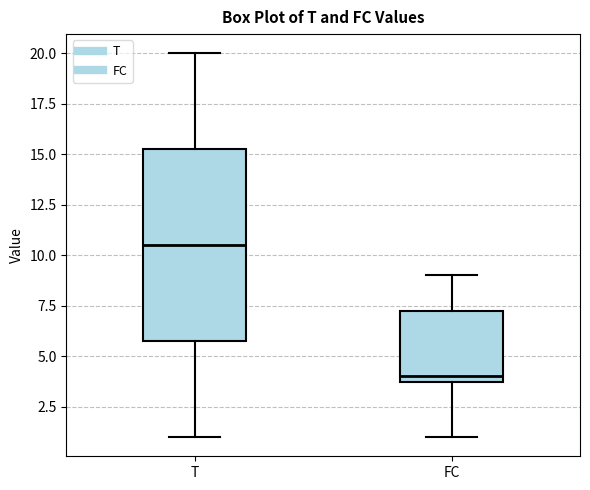

Comparing the boxes themselves (not the whiskers), which one is the tallest?

T